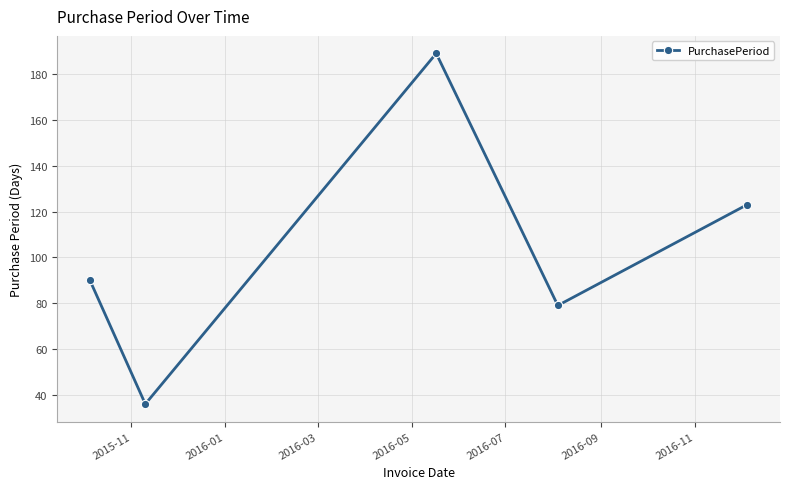

What is the value of the 3rd point from the left?

189